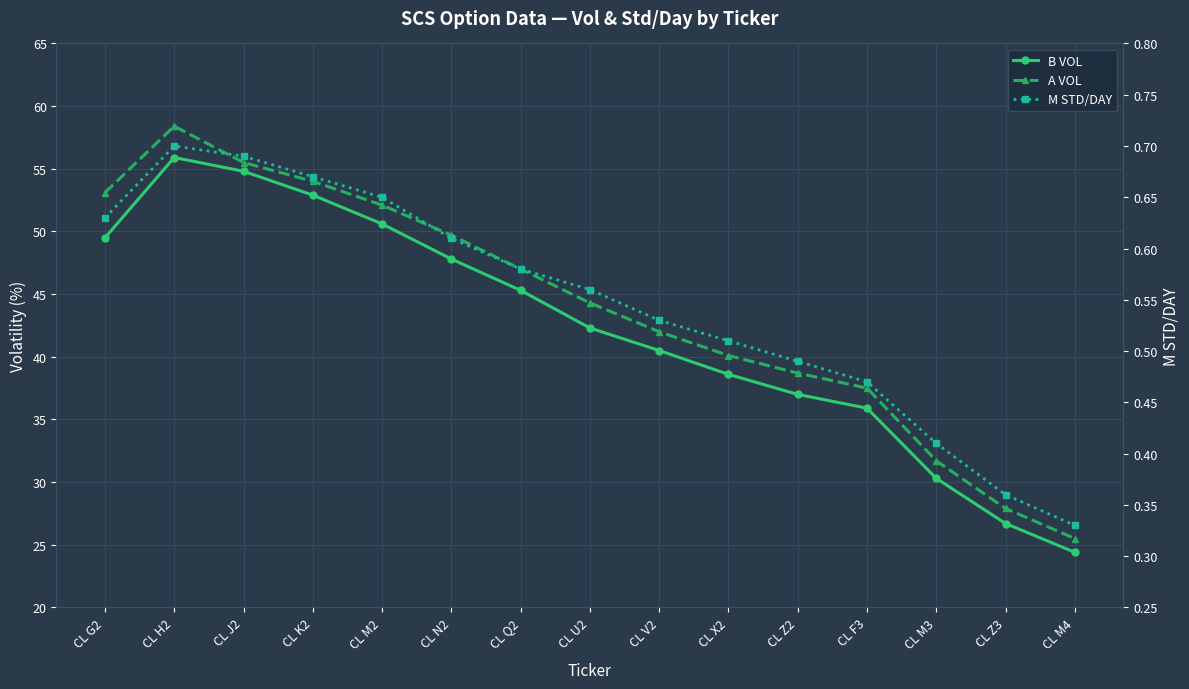

At which label is B VOL closest to 40?

CL V2